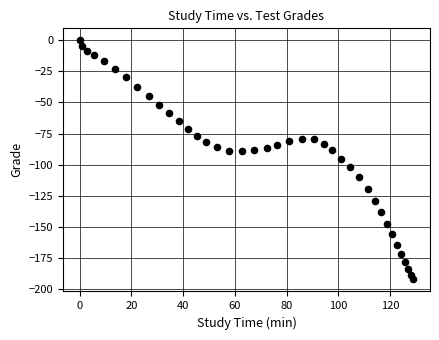

What is the range of Y values (max minus min)?

192.3